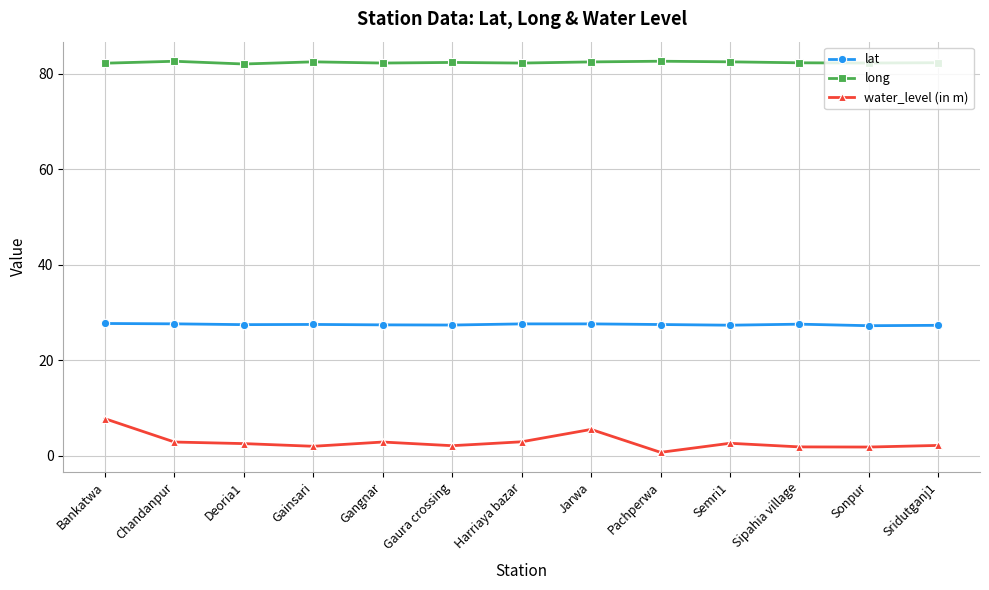

The value of water_level (in m) at Bankatwa is 7.8. True or false?

True